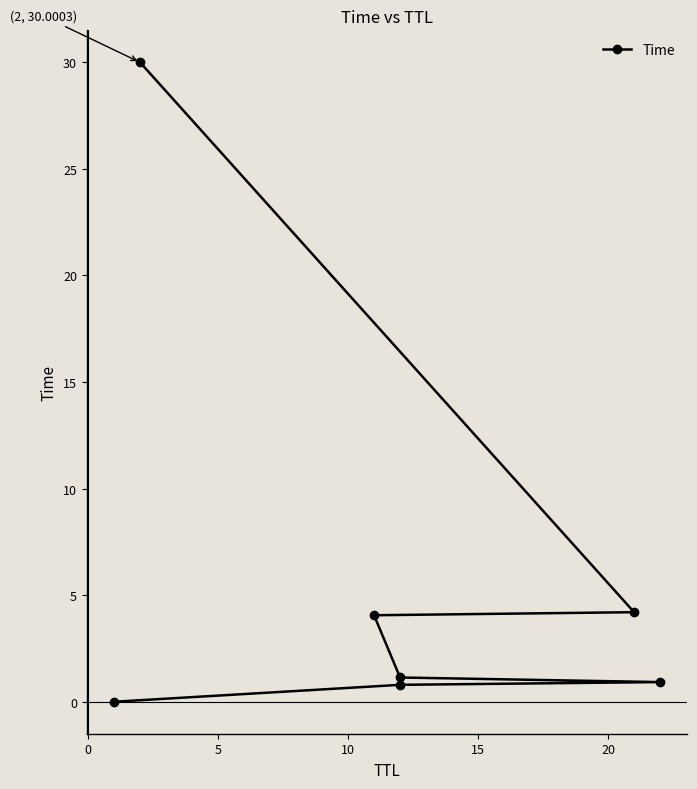

Reading left to right, what are all the values shown in this chart?

0.0	0.8	0.9	1.1	4.1	4.2	30.0